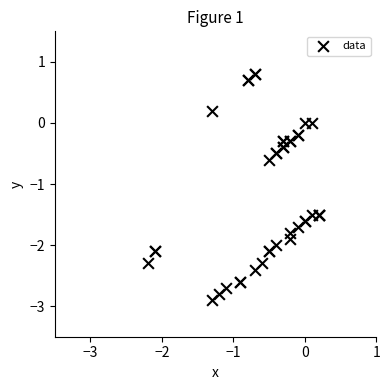

What Y value in the scatter plot is closest to -1?

-0.6